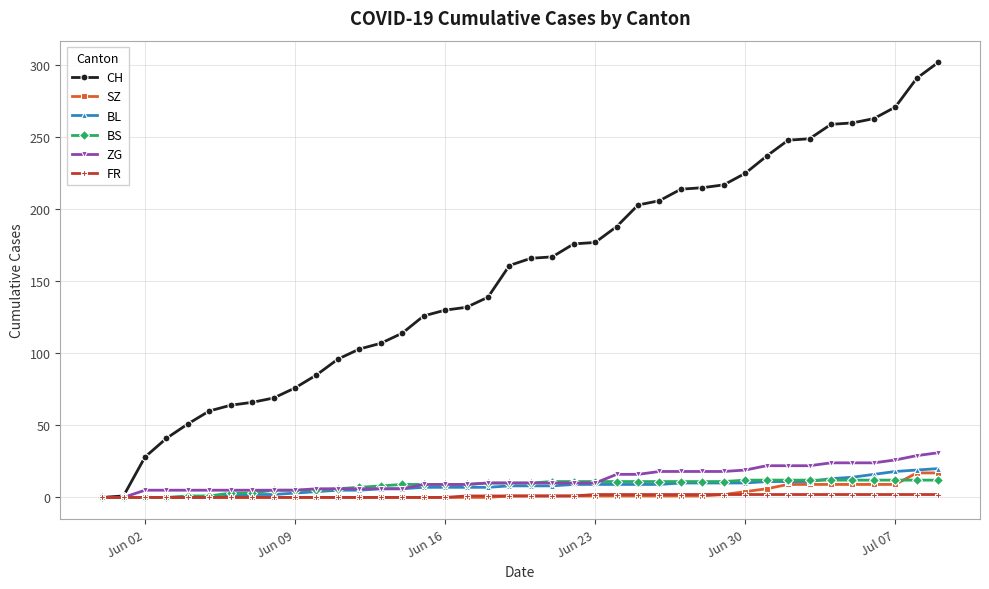

Which series has the widest spread of values?

CH